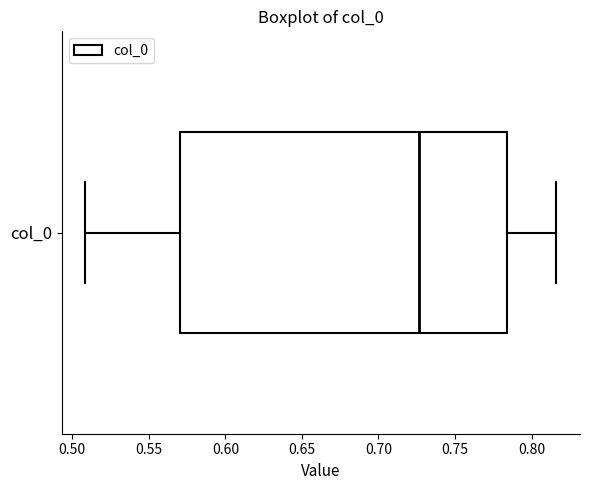

Where does the median line of the box for col_0 sit on the x-axis? The values are not printed on the chart, so give them approximately, as read against the axis.

0.725